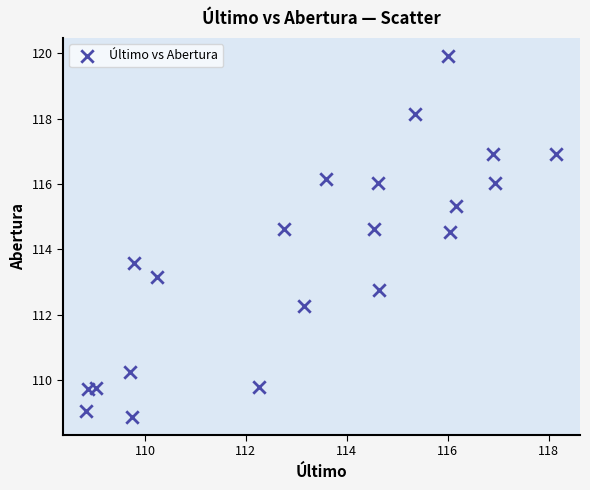

What is the range of X values (max minus min)?

9.3